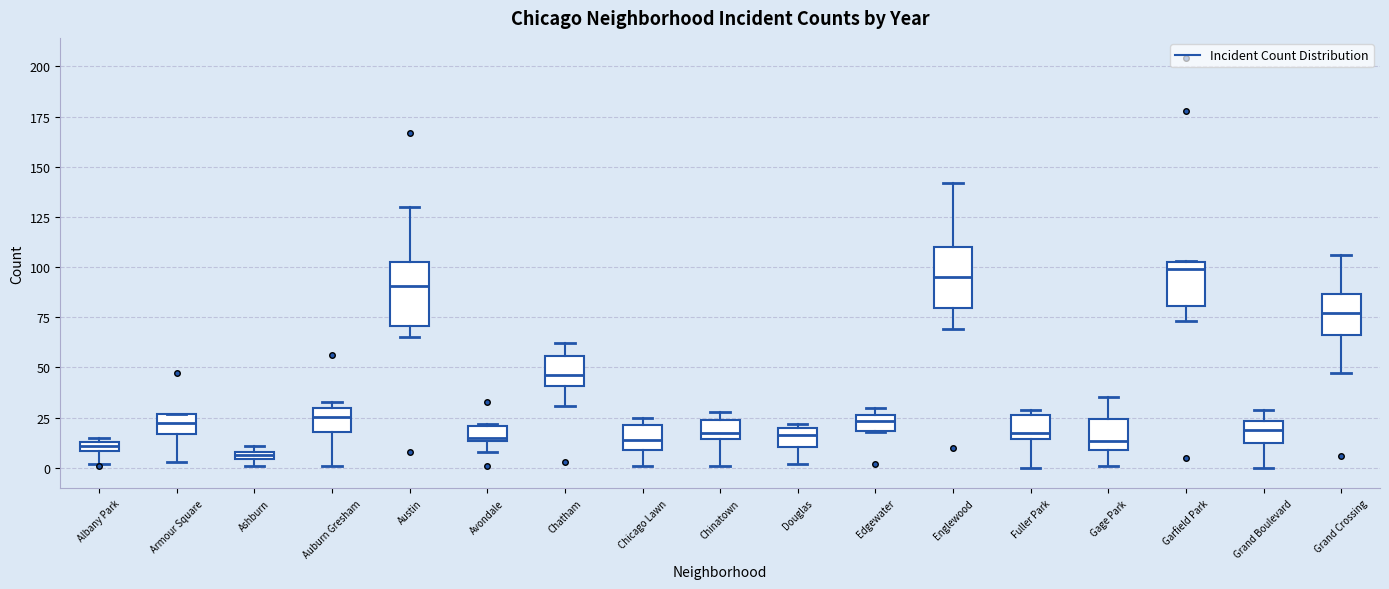

Where is the lower edge of the box for Austin on the y-axis? The values are not printed on the chart, so give them approximately, as read against the axis.

70